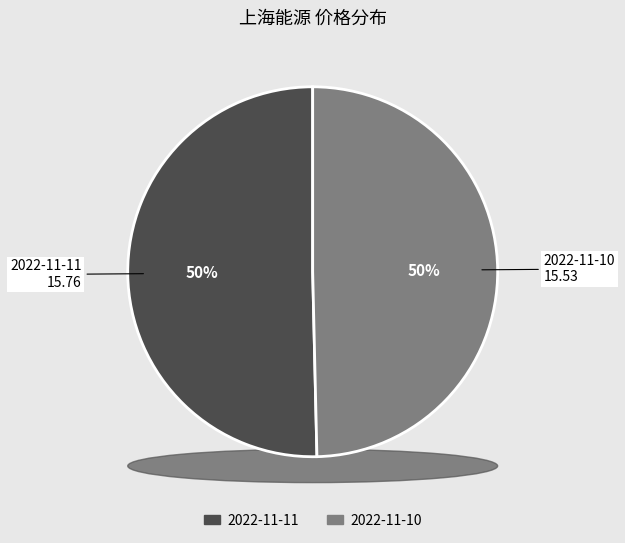

Rank the categories by value from highest to lowest.

2022-11-11, 2022-11-10